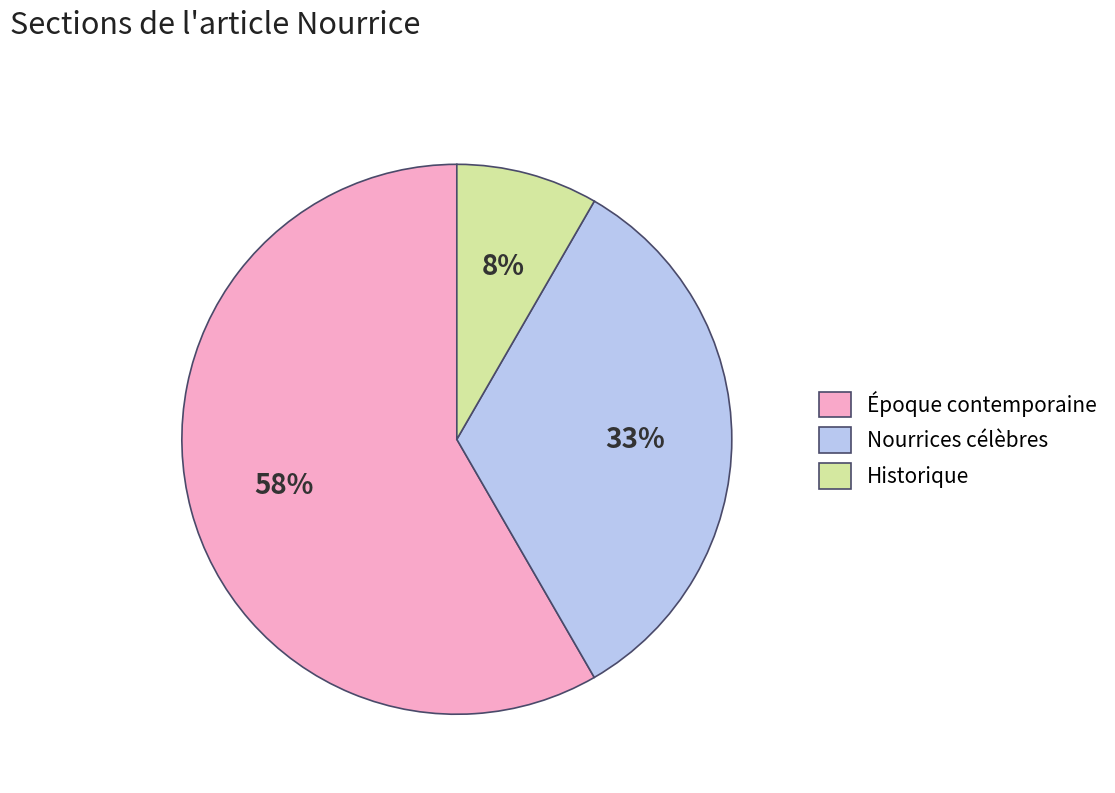

How many slices are in this pie chart?

3